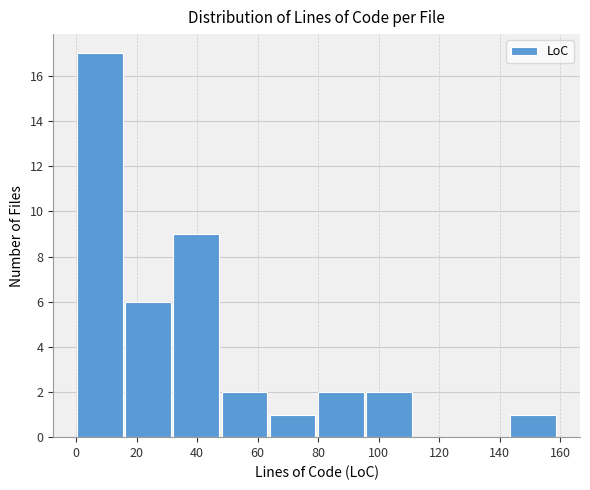

Reading left to right, transcribe this chart: for each bar, give the range it covers on the x-axis and its height. Neither the bar edges nor the heights are printed on the chart, so give them approximately, as read against the axes.

0 to 16: 17
16 to 32: 6
32 to 48: 9
48 to 64: 2
64 to 80: 1
80 to 96: 2
96 to 112: 2
112 to 128: 0
128 to 144: 0
144 to 160: 1